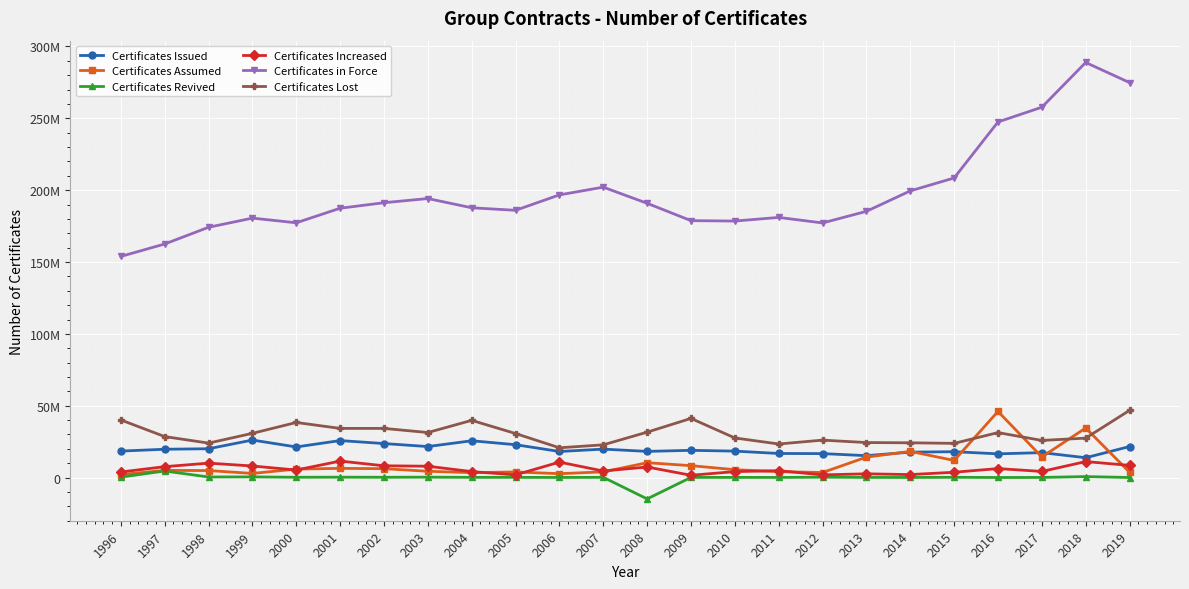

How many intersections are there between Certificates Assumed and Certificates Increased?

8